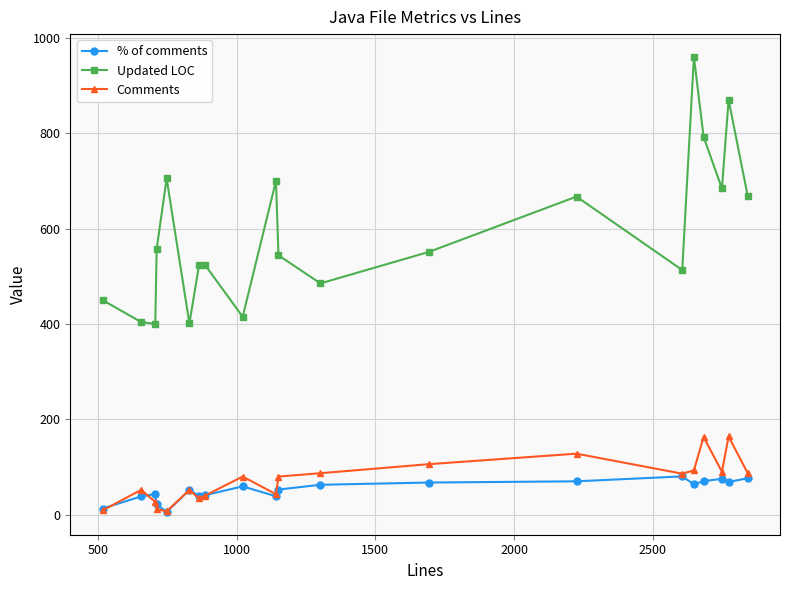

True or false: % of comments and Updated LOC cross at least once.

False